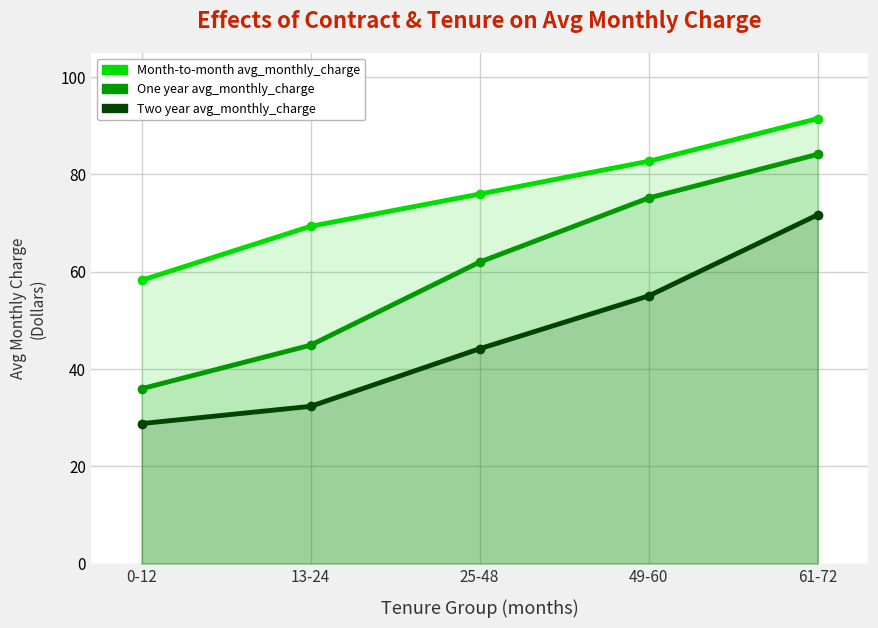

What is the greatest value displayed?

91.4